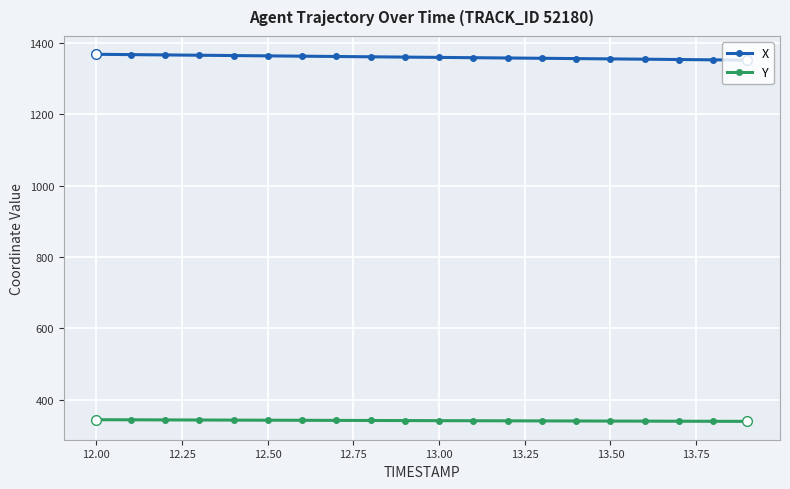

Which series has the largest total across all categories?

X